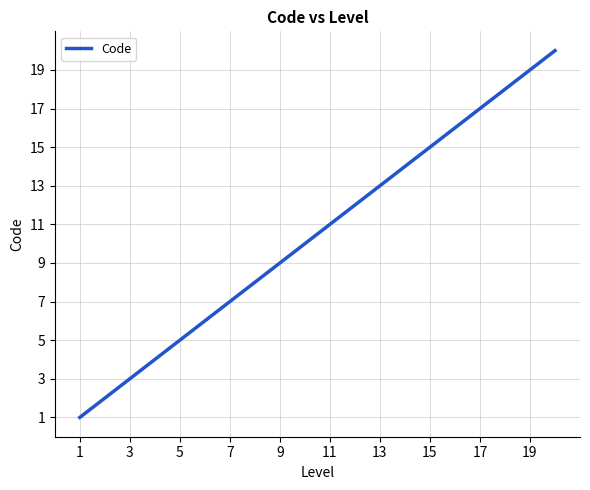

How many values are below 11?

10